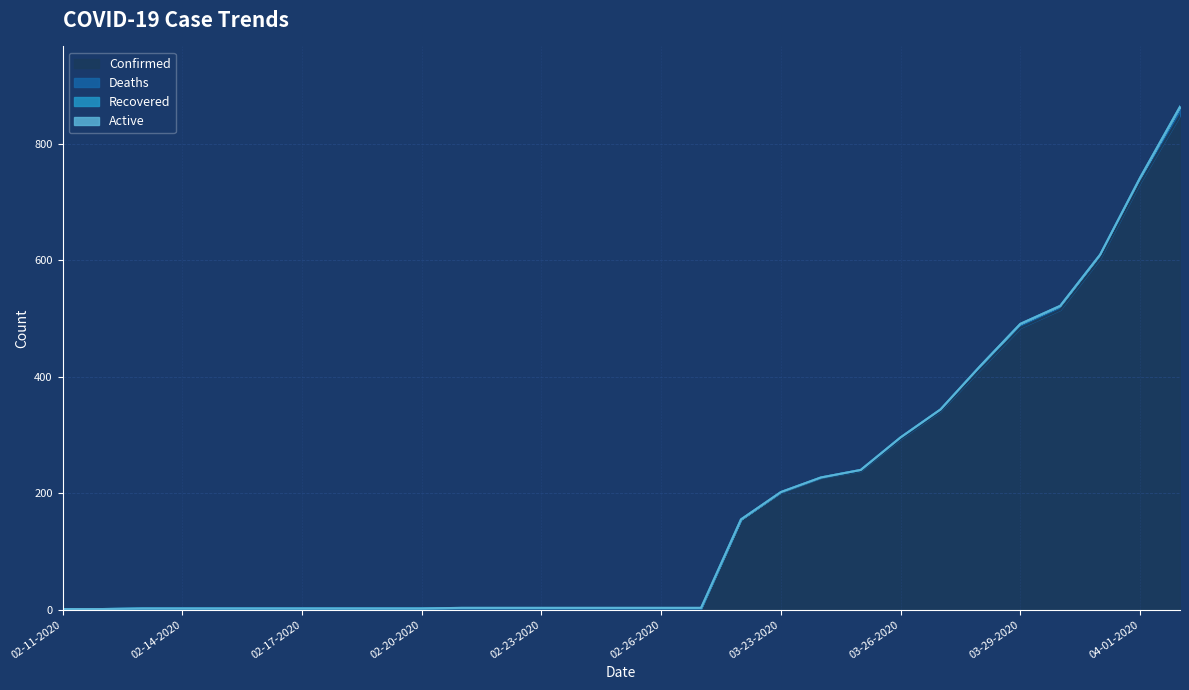

At which label does Deaths reach its peak?

04-02-2020